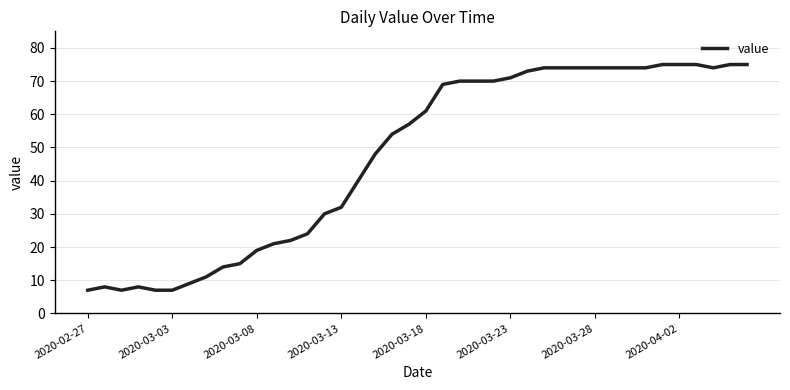

What is the average value?

47